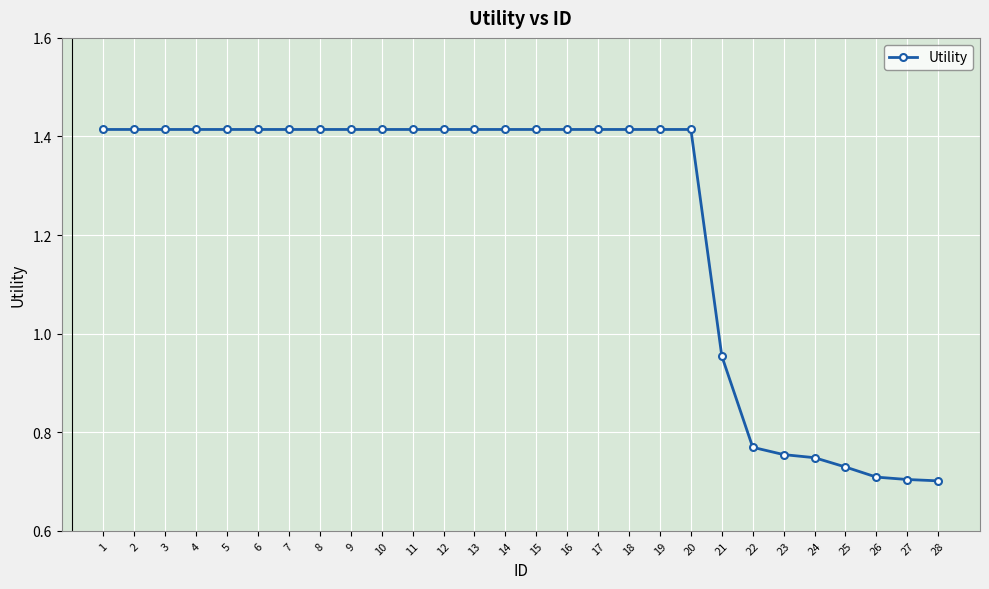

What is the change in value from 15 to 28?

-0.7